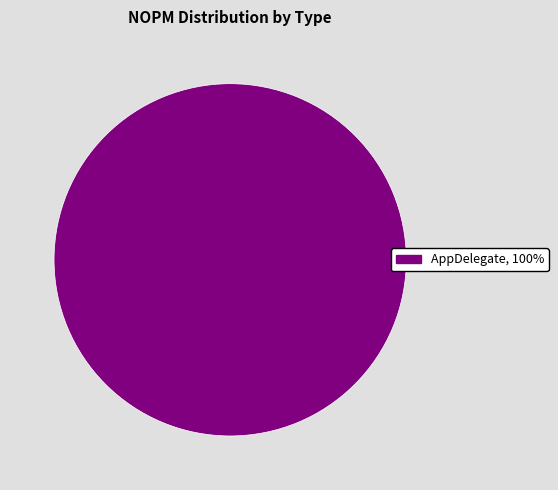

Is there a majority slice in this chart?

Yes